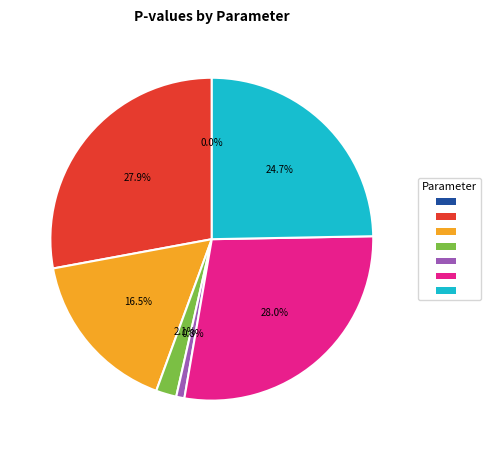

Does any single category account for the majority?

No